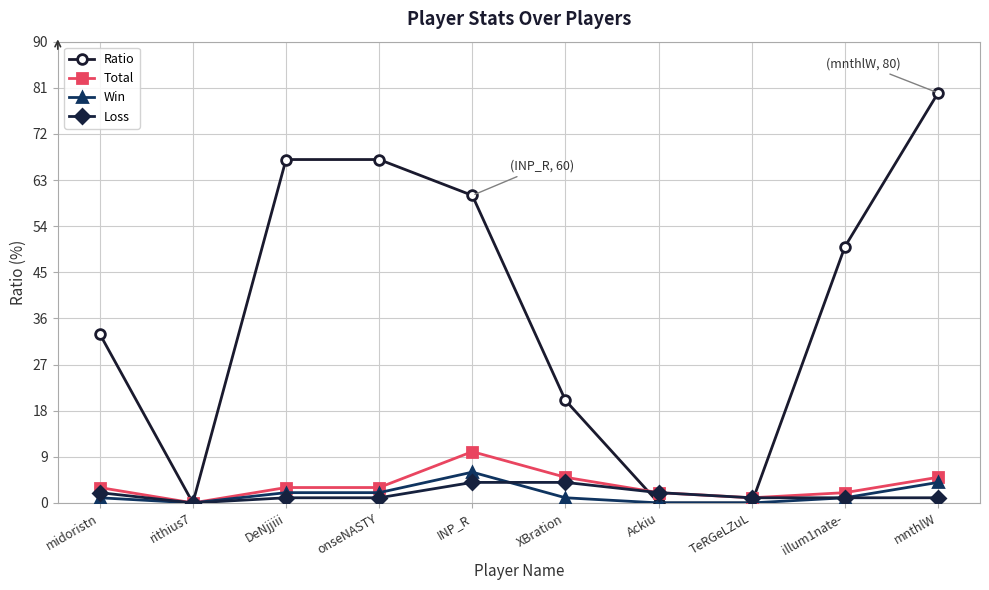

True or false: Total has more than 2 interior local peaks.

False